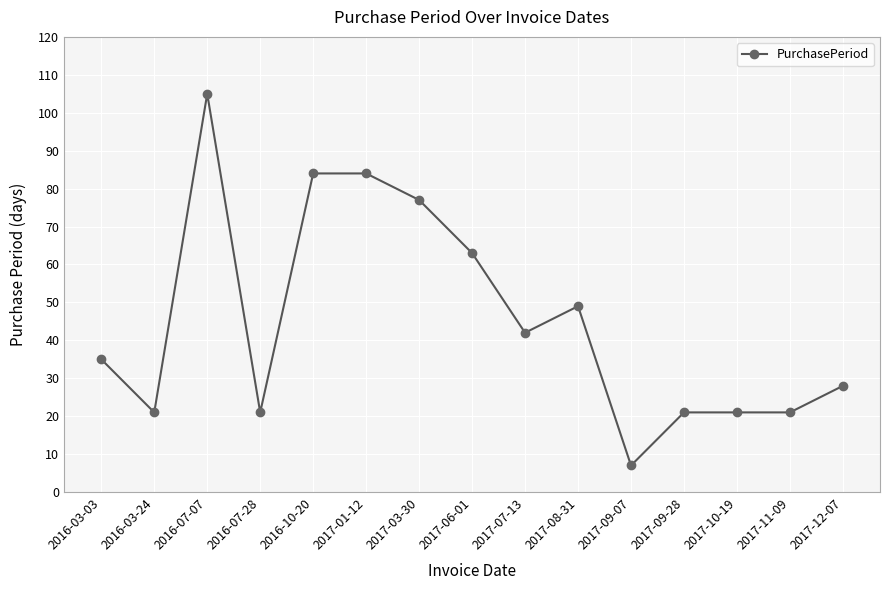

What is the minimum value shown in the chart?

7